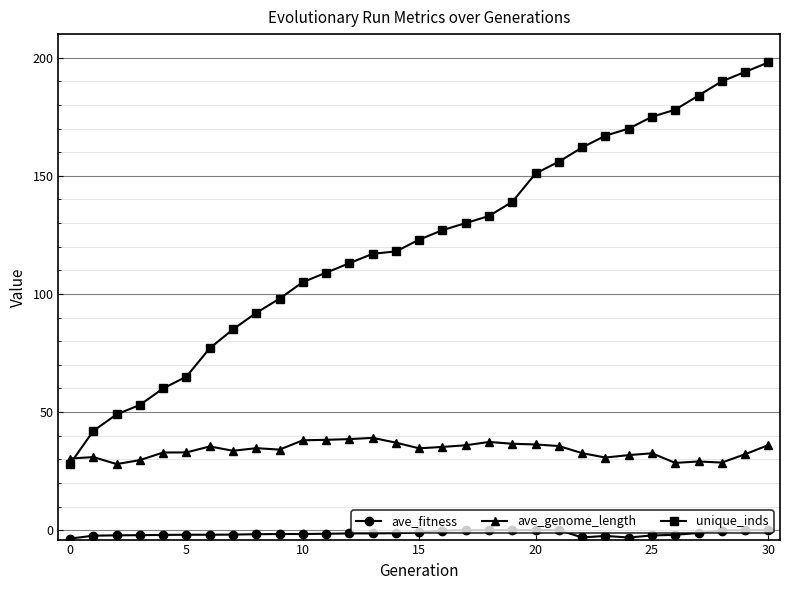

At how many categories does at least one series exceed 46?

29